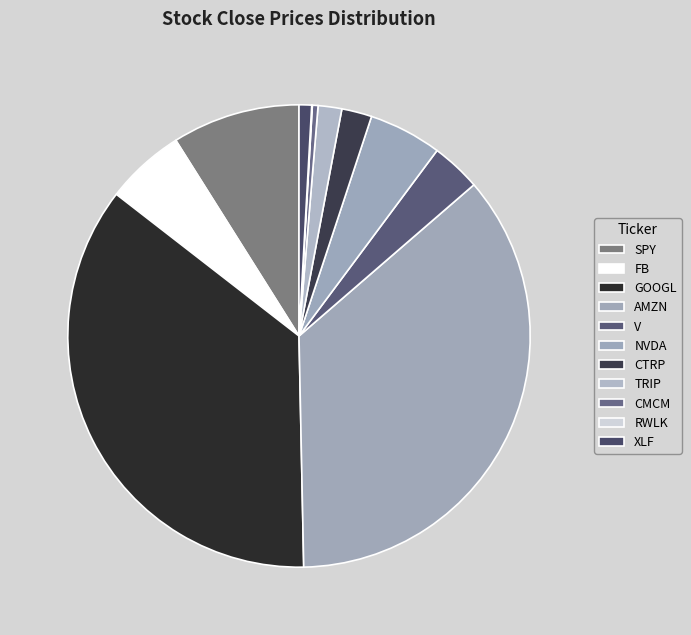

Count the number of slices in the pie.

11